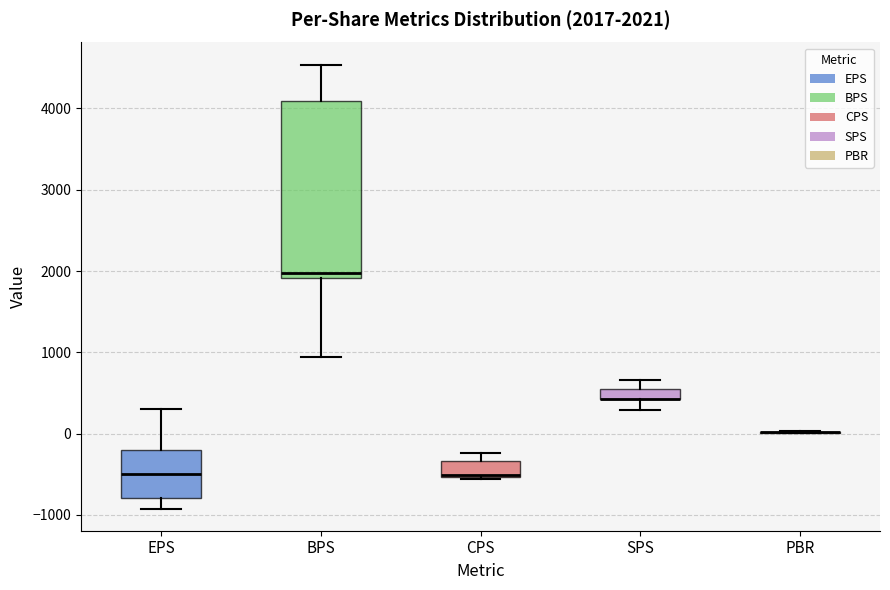

Comparing the boxes themselves (not the whiskers), which one is the tallest?

BPS